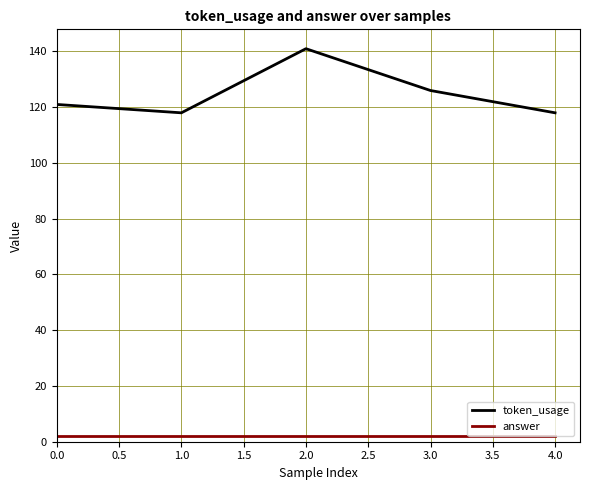

What is the approximate value of token_usage at 2.0?

141